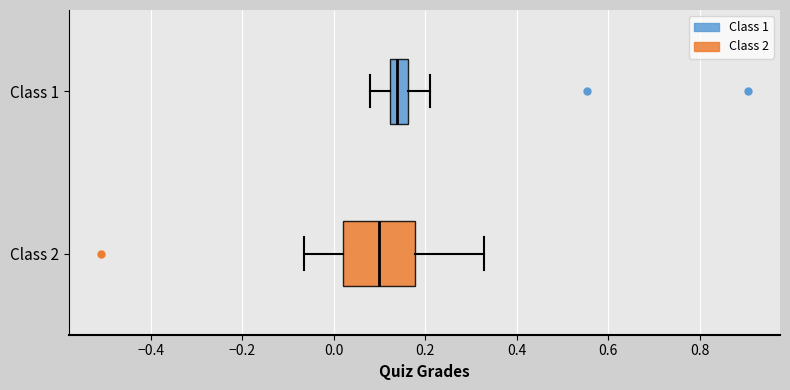

Reading bottom to top, transcribe this box plot: for each box, give where its median line is, the range the box spans, and where its two whiskers end, as read against the x-axis. The values are not printed on the chart, so give them approximately, as read against the axis.

Class 2: median 0.10, box 0.02 to 0.18, whiskers -0.06 to 0.32
Class 1: median 0.14, box 0.12 to 0.16, whiskers 0.08 to 0.22